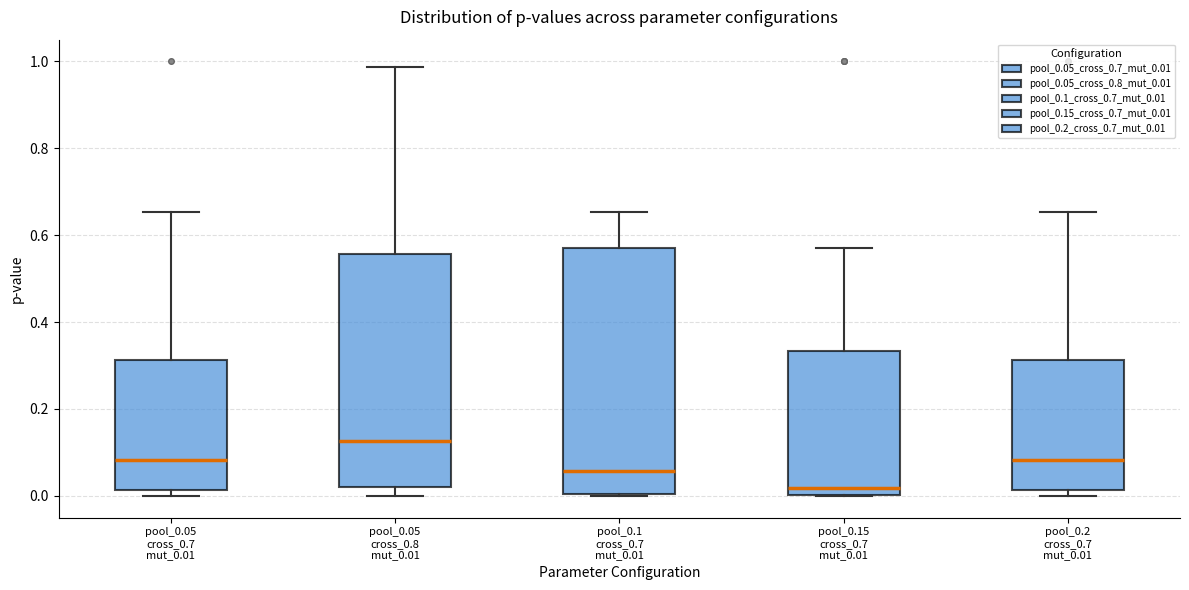

Reading left to right, read every box against the y-axis: the position of its median line, the range the box covers, and the ends of its whiskers. The values are not printed on the chart, so give them approximately, as read against the axis.

pool_0.05 cross_0.7 mut_0.01: median 0.08, box 0.02 to 0.32, whiskers 0.00 to 0.66
pool_0.05 cross_0.8 mut_0.01: median 0.12, box 0.02 to 0.56, whiskers 0.00 to 0.98
pool_0.1 cross_0.7 mut_0.01: median 0.06, box 0.00 to 0.58, whiskers 0.00 to 0.66
pool_0.15 cross_0.7 mut_0.01: median 0.02, box 0.00 to 0.34, whiskers 0.00 to 0.58
pool_0.2 cross_0.7 mut_0.01: median 0.08, box 0.02 to 0.32, whiskers 0.00 to 0.66